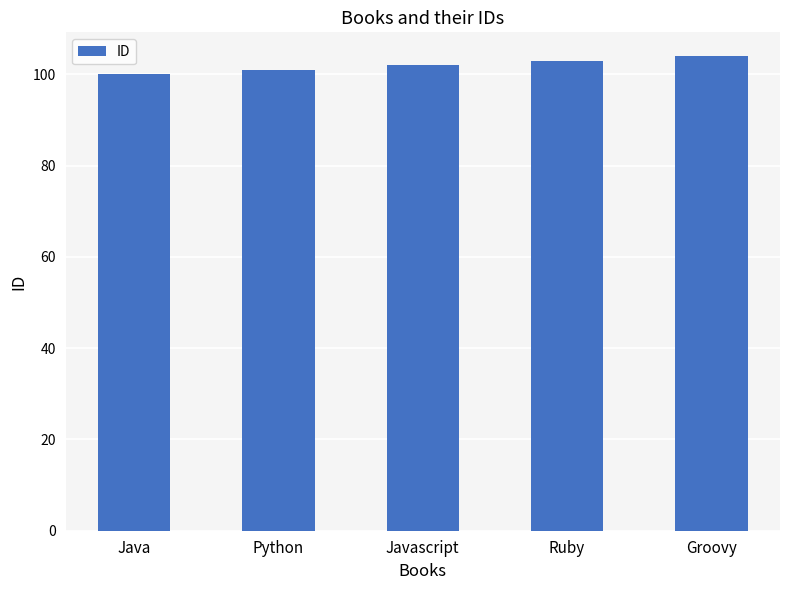

What is the label of the 1st bar from the right?

Groovy